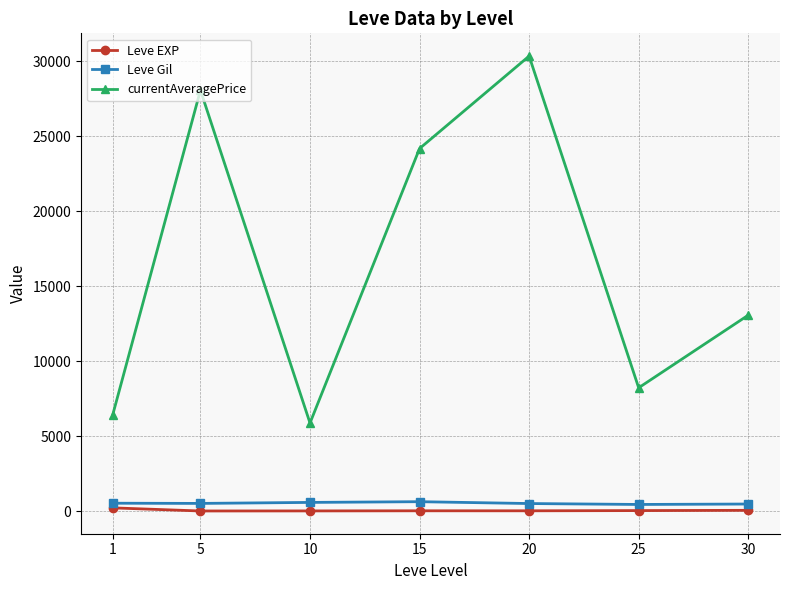

In Leve EXP, how many points are lower than both neighbors (excluding endpoints)?

2